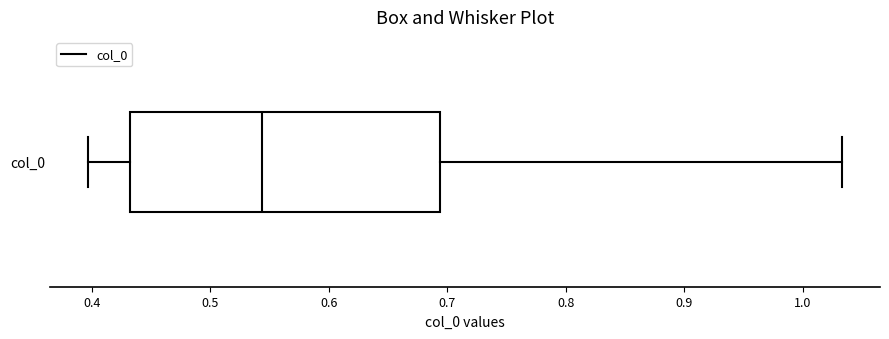

Read this box plot against the x-axis: the position of the median line, the range covered by the box, and the ends of both whiskers. The values are not printed on the chart, so give them approximately, as read against the axis.

median 0.54, box 0.43 to 0.69, whiskers 0.40 to 1.03